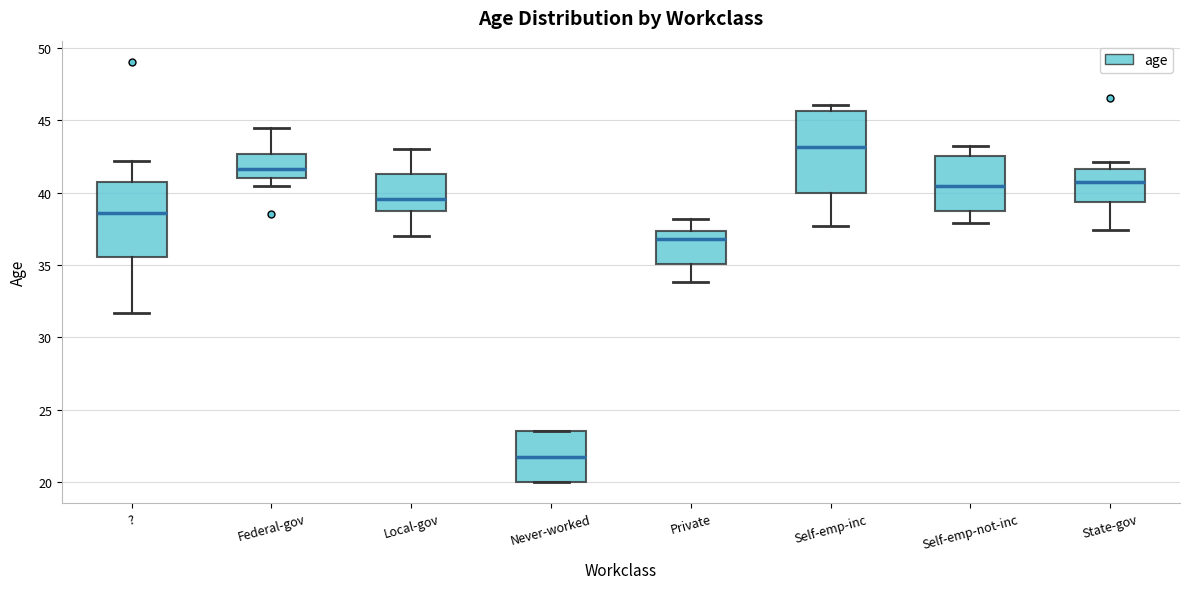

Which box has the highest median line?

Self-emp-inc